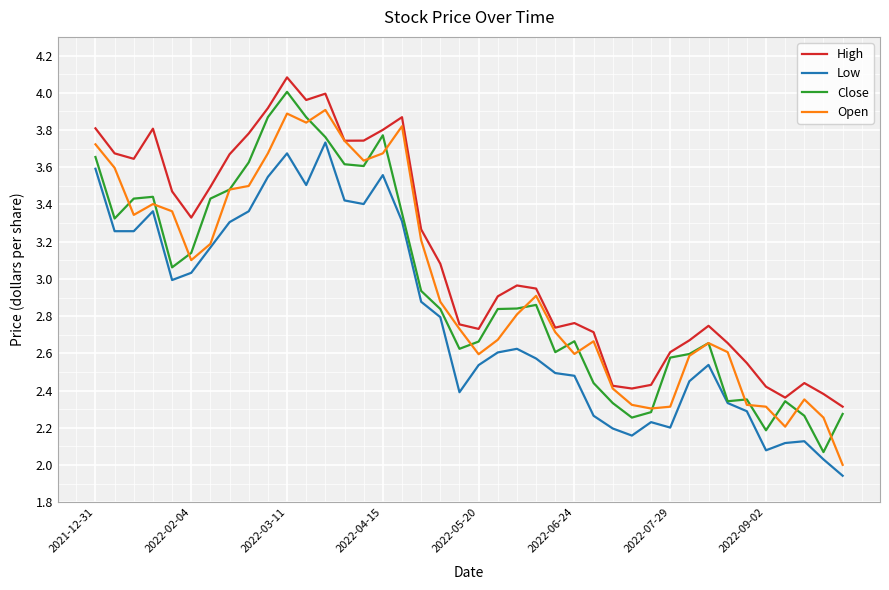

At how many categories does at least one series exceed 2?

40